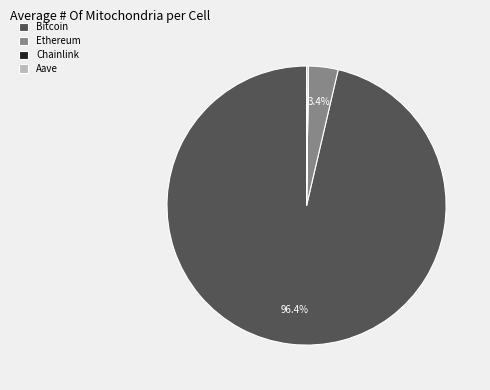

What is the majority slice?

Bitcoin